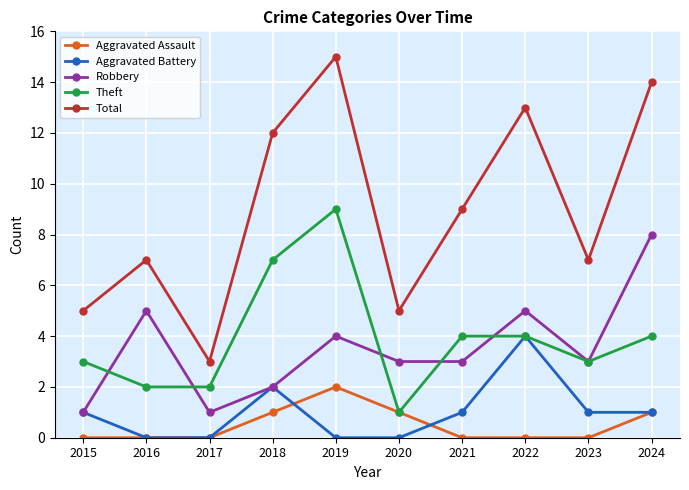

After their last crossing, which series has the higher values: Theft or Robbery?

Robbery